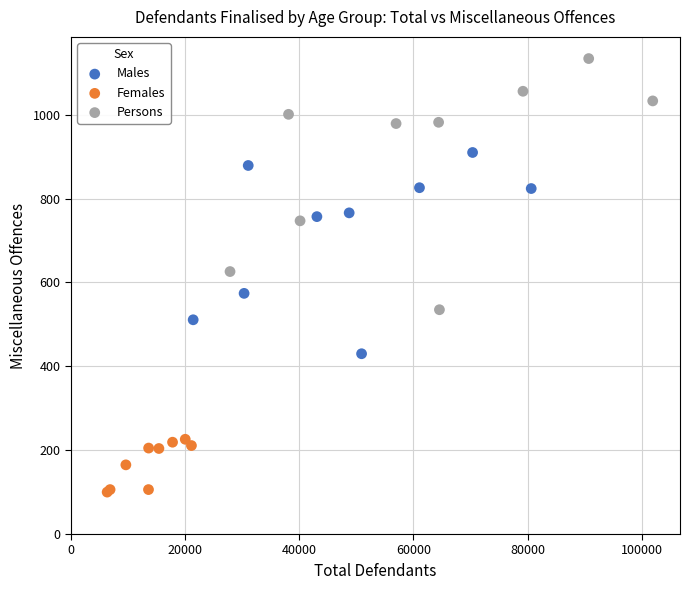

What are all the series names shown in the legend?

Males, Females, Persons